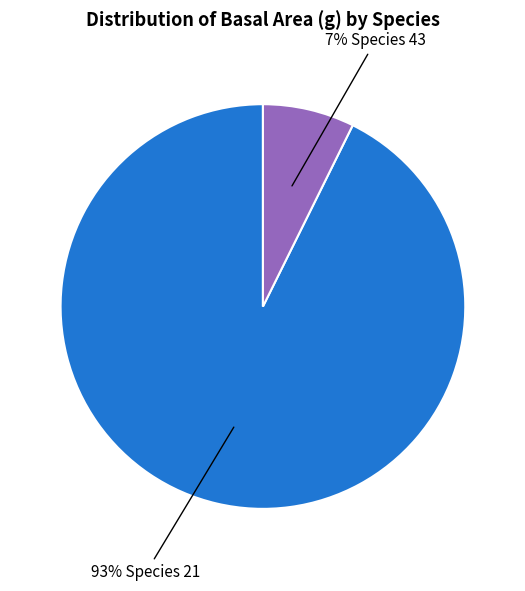

Is there a majority slice in this chart?

Yes